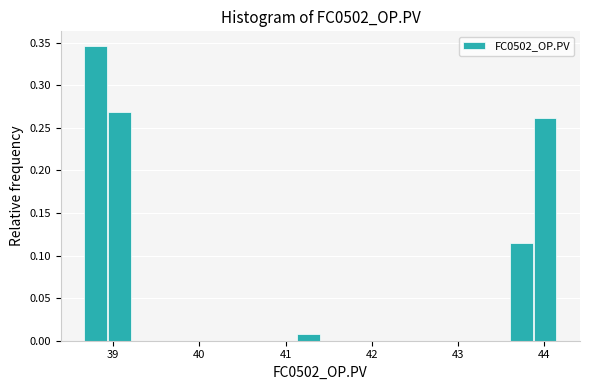

Around what value on the x-axis is the tallest bar? Give the approximate position of its centre, as read against the axis.

38.8